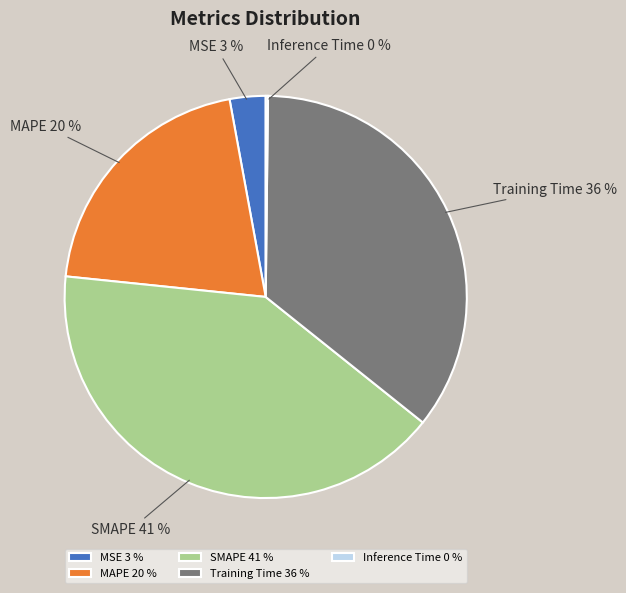

To the nearest percent, what is the average slice percentage?

20%